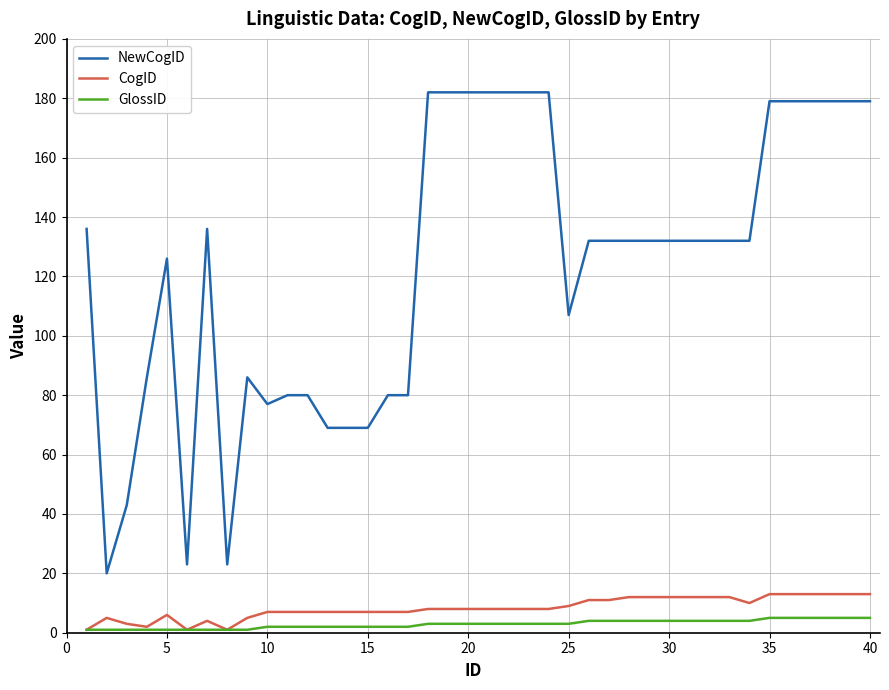

Which series has the largest range (max minus min)?

NewCogID